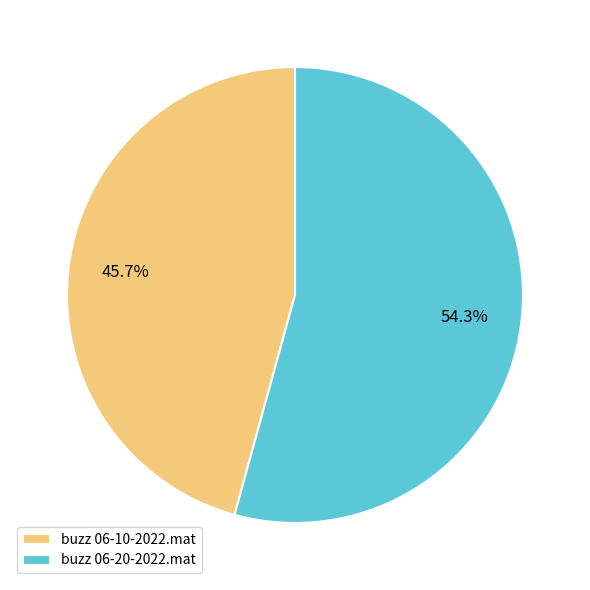

Between buzz 06-20-2022.mat and buzz 06-10-2022.mat, which is larger?

buzz 06-20-2022.mat